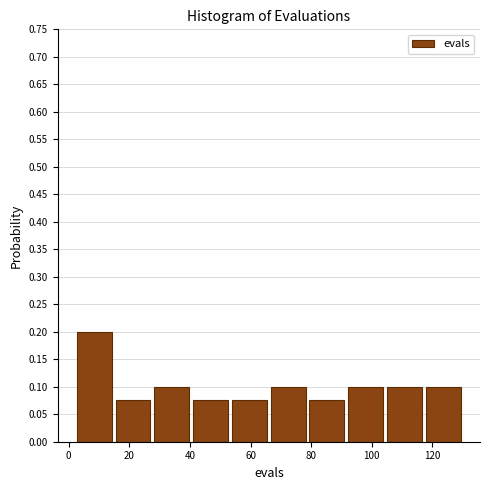

How tall is the bar that spans 27.6 to 40.4 on the x-axis? Neither the bar edges nor the heights are printed on the chart, so give them approximately, as read against the axes.

0.100